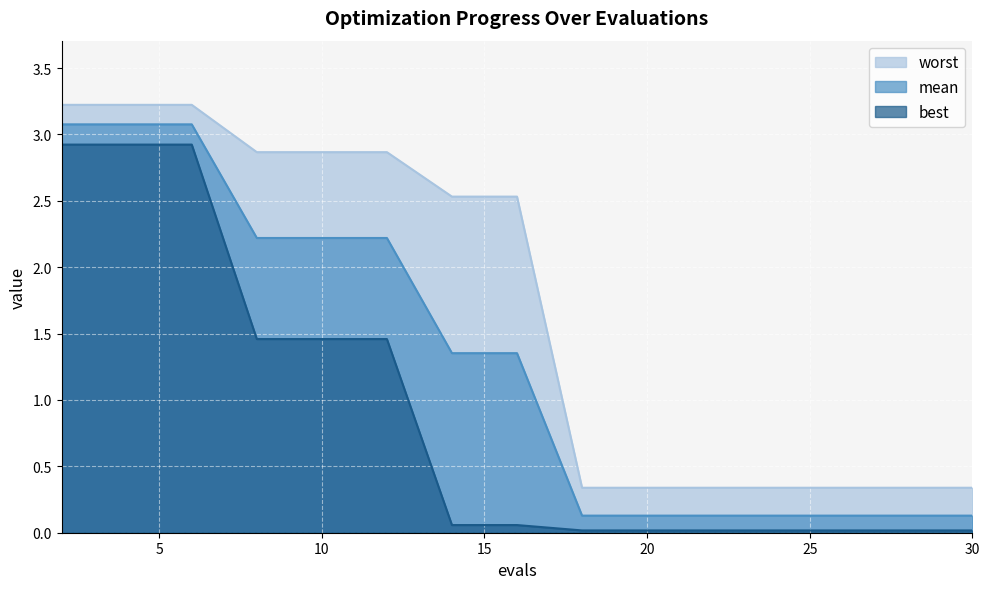

Count the number of data series in this chart.

3